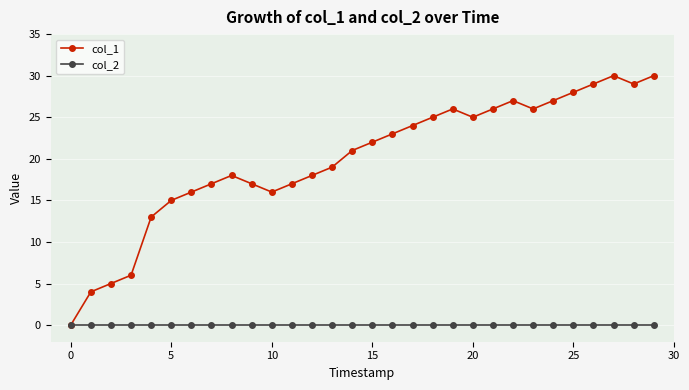

How many lines are shown in the chart?

2